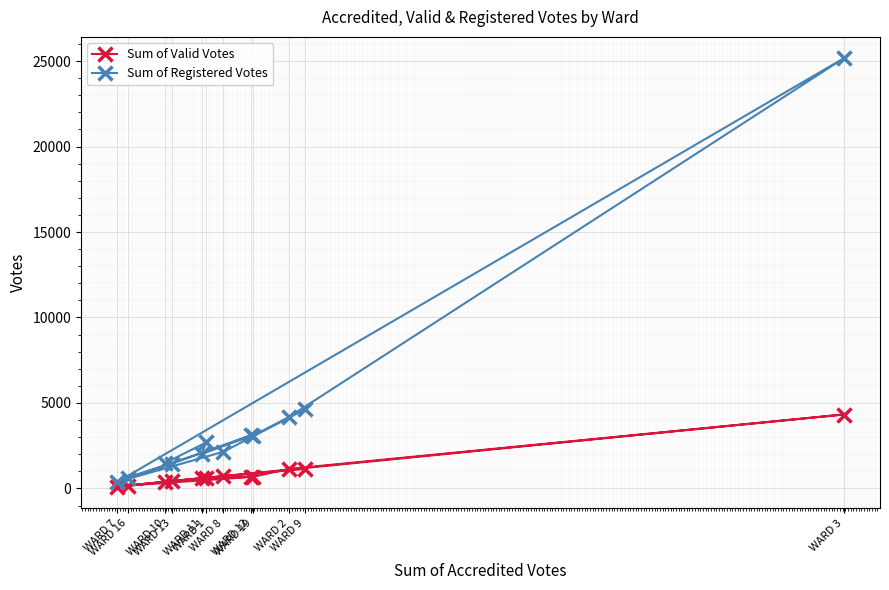

What is the difference between the Sum of Valid Votes values at WARD 19 and WARD 13?

249